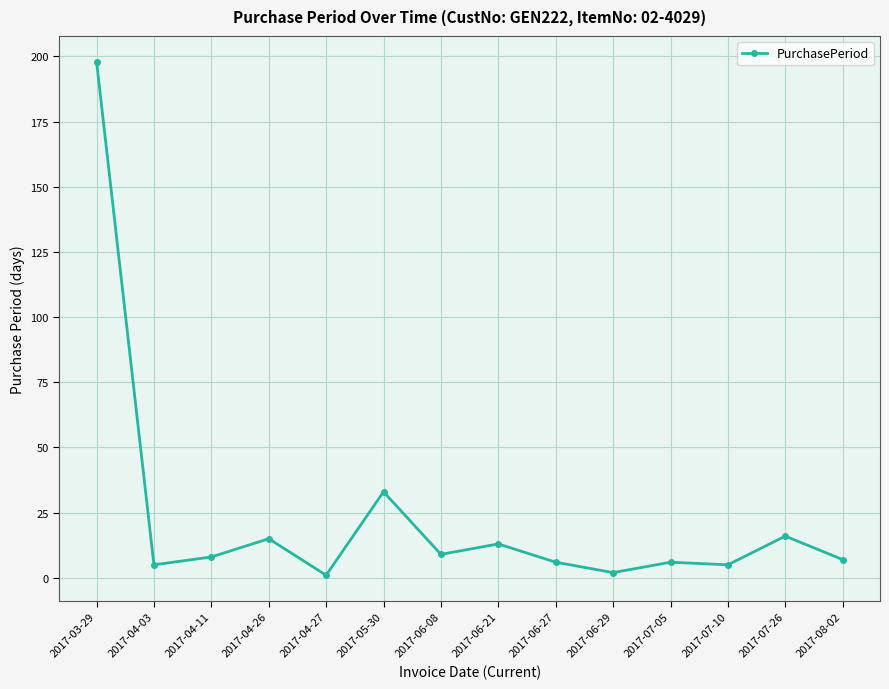

Which label corresponds to the largest value in the chart?

2017-03-29